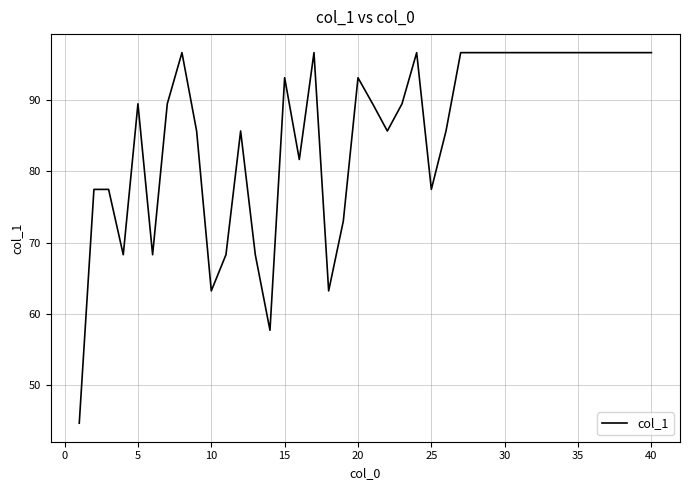

Does the chart display data point markers on the line(s)?

No